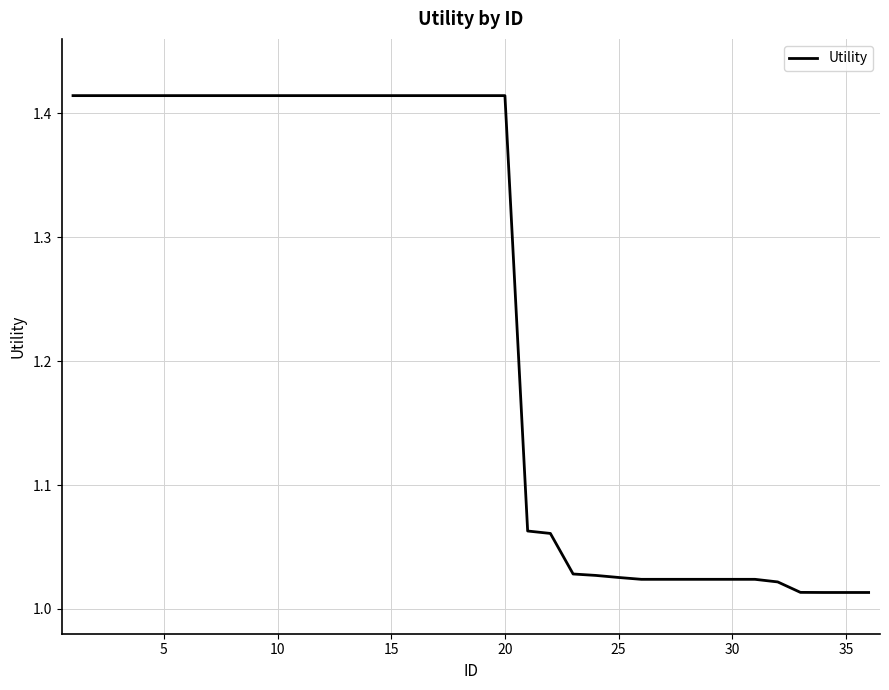

What is the difference between the maximum and minimum values?

0.4